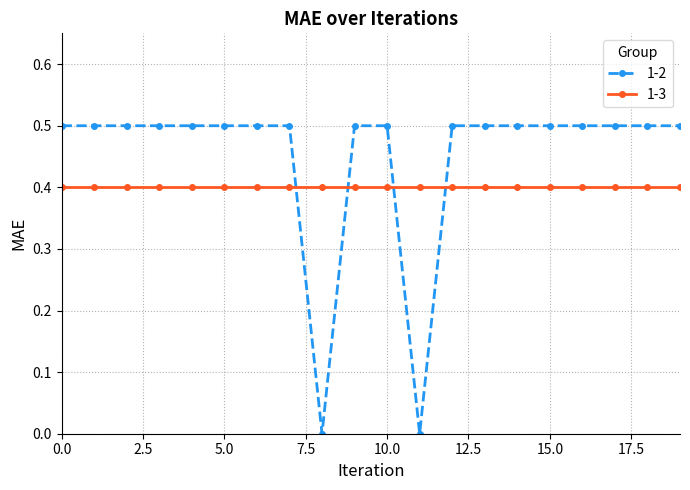

True or false: 1-2 has more than 1 points higher than both neighbors.

True